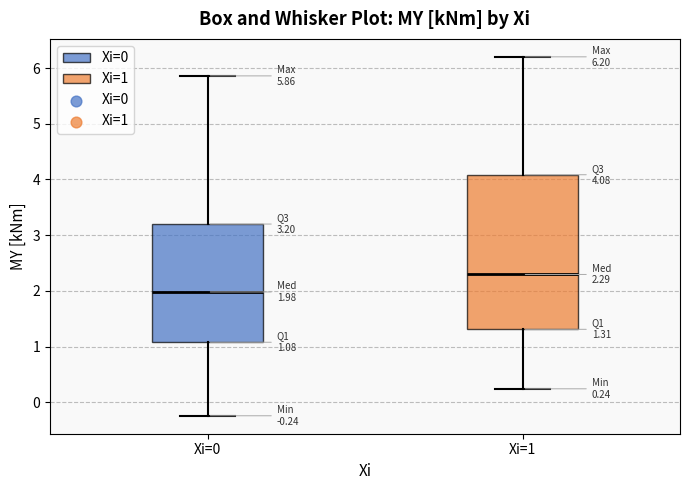

Which box is the tallest, from its lower edge to its upper edge?

Xi=1